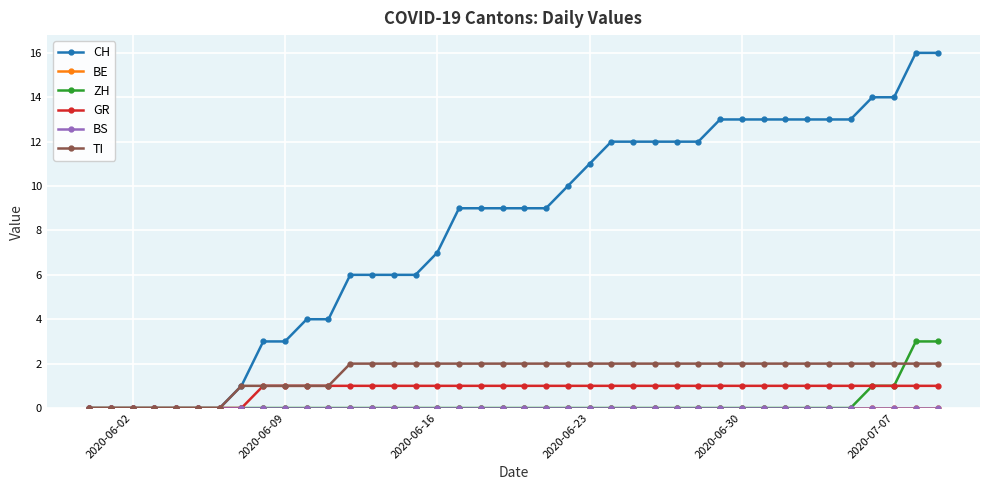

Does the chart have visible grid lines?

Yes